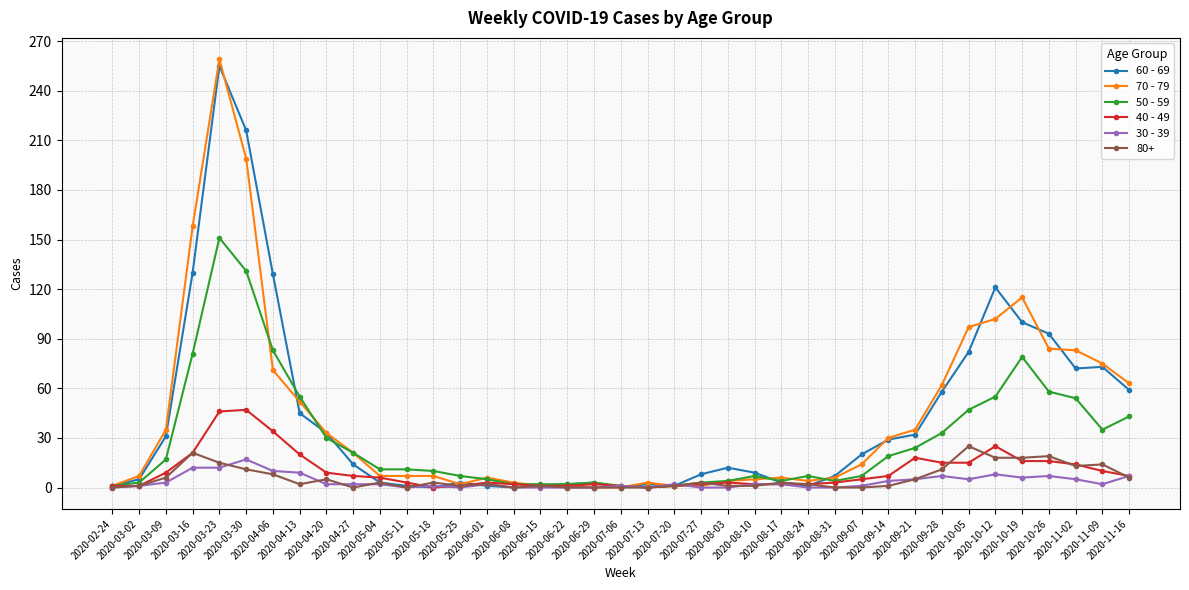

What is the difference between the maximum and minimum values in the 60 - 69 series?

255